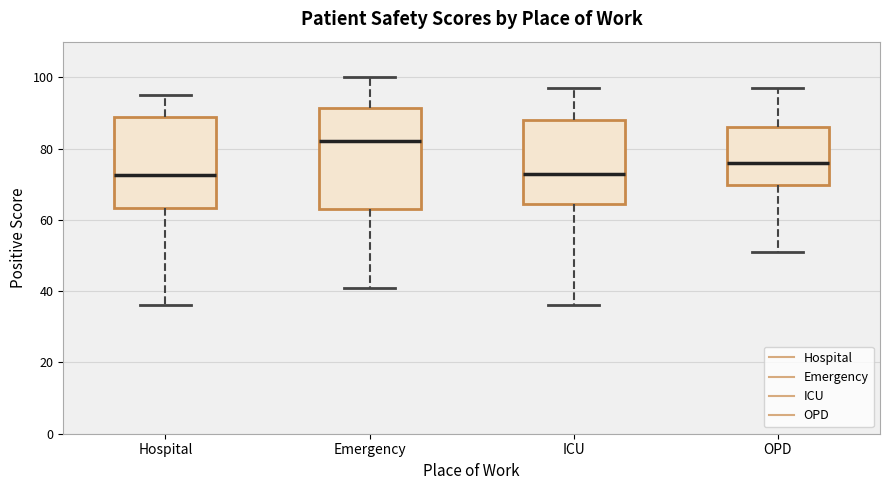

Where does the lower whisker of the box for Hospital end on the y-axis? The values are not printed on the chart, so give them approximately, as read against the axis.

36